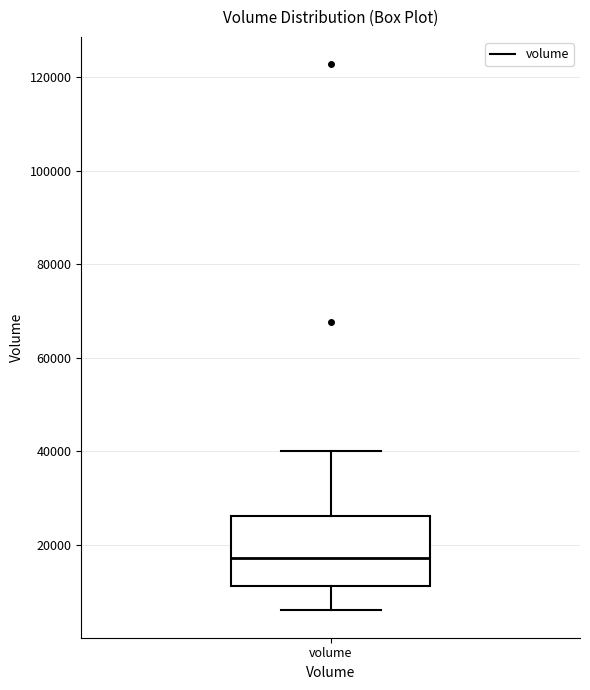

Transcribe this box plot: give where the median line is, the range the box spans, and where the two whiskers end, as read against the y-axis. The values are not printed on the chart, so give them approximately, as read against the axis.

median 18000, box 12000 to 26000, whiskers 6000 to 40000